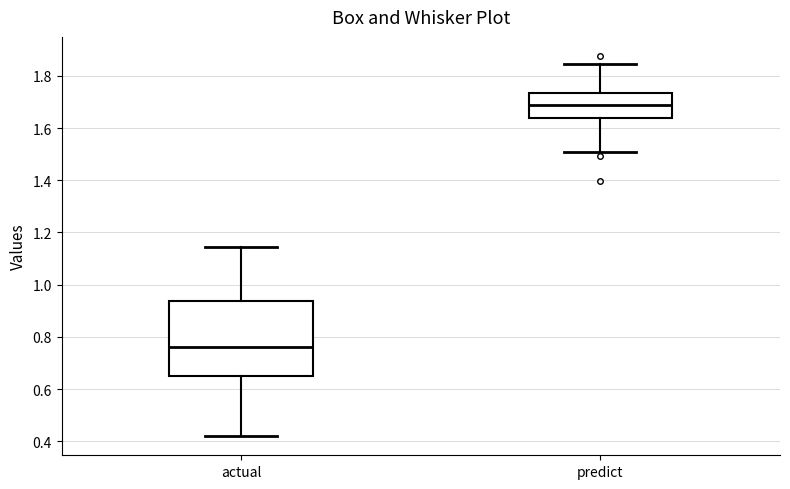

Which box is the tallest, from its lower edge to its upper edge?

actual